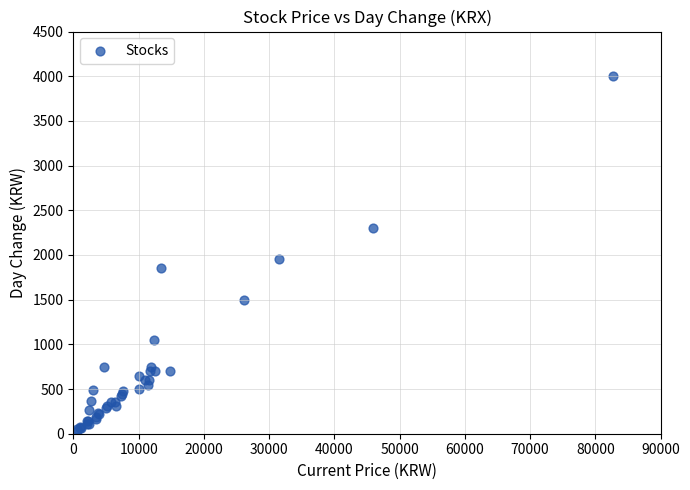

What Y value in the scatter plot is closest to 2015?

1950